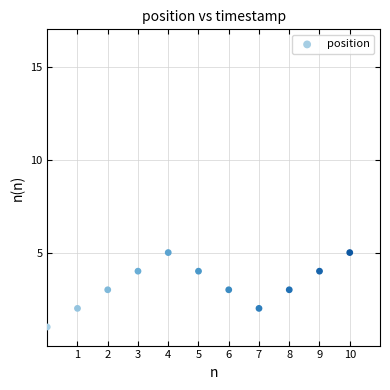

What is the range of Y values (max minus min)?

4